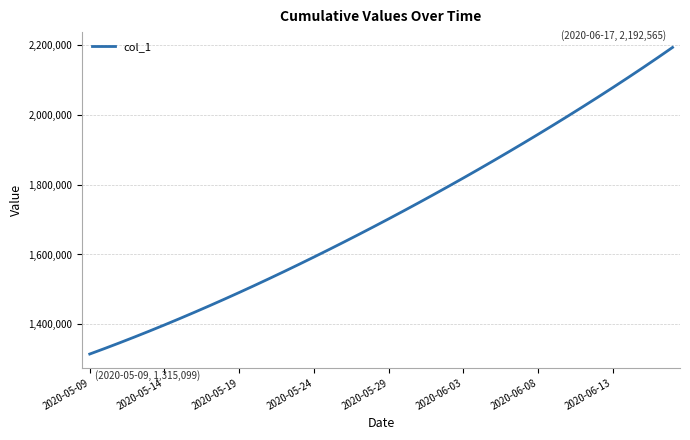

What is the difference between the maximum and minimum values?

877466.0